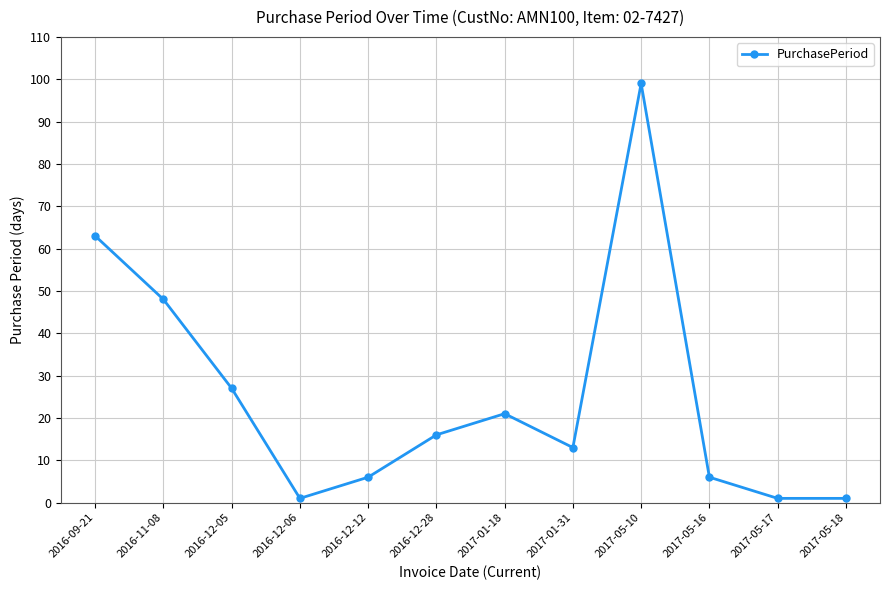

What is the sum of the values at 2016-09-21 and 2016-11-08?

111